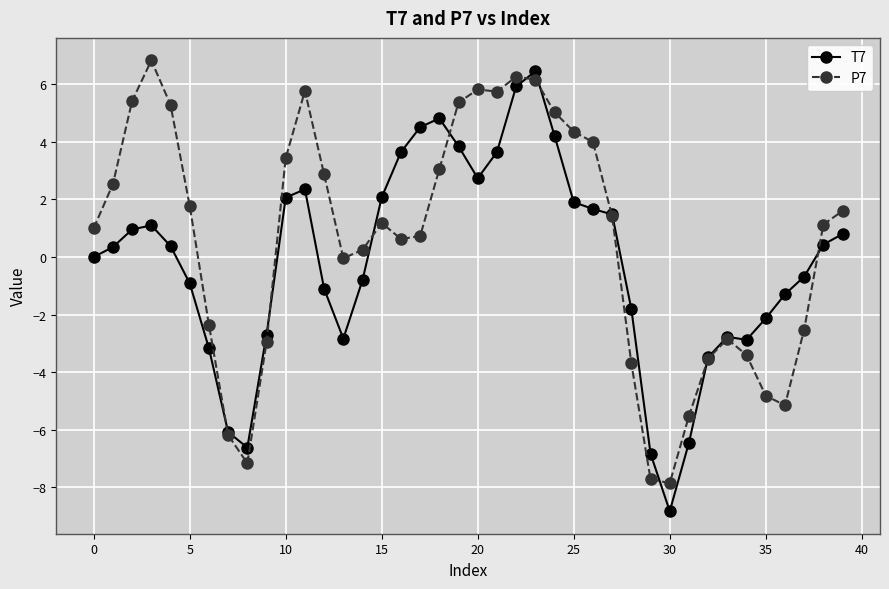

What is the value of the T7 point at the 6th from the left?

-0.9